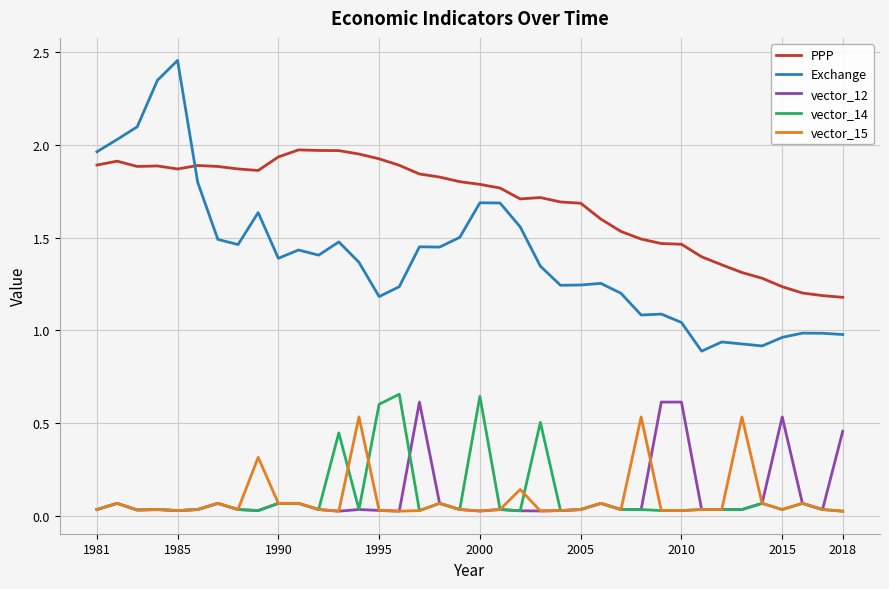

What is the sum of all Exchange values?

53.2